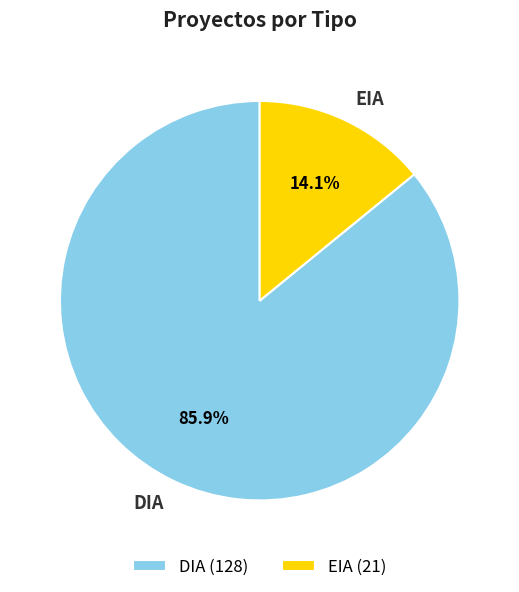

Combined, do DIA and EIA account for over 50%?

Yes